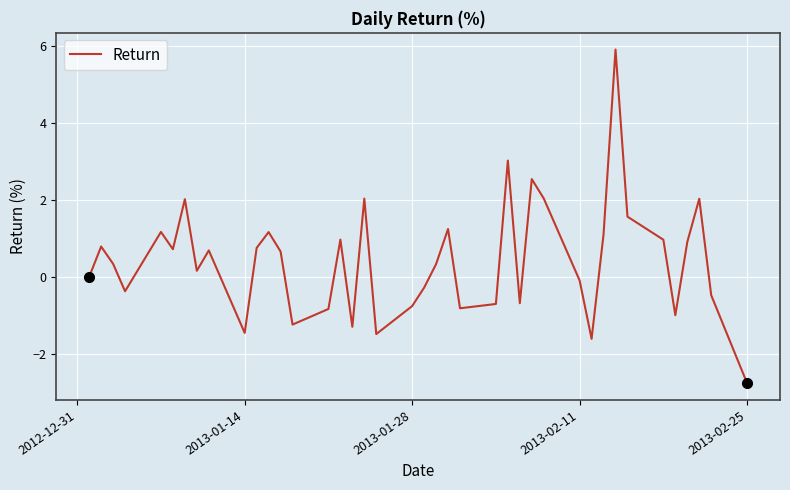

What is the minimum value shown in the chart?

-2.8